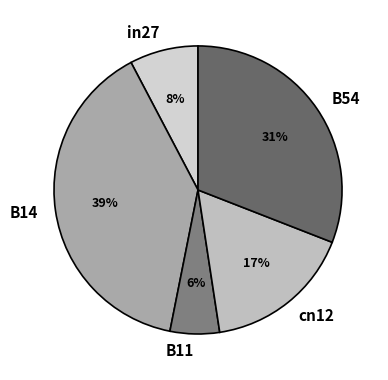

Rank the categories by value from lowest to highest.

B11, in27, cn12, B54, B14